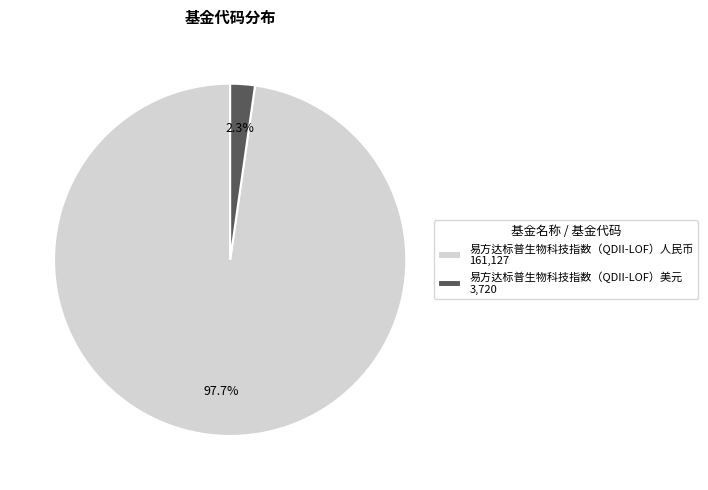

True or false: 易方达标普生物科技指数（QDII-LOF）美元 accounts for 2% of the total.

True